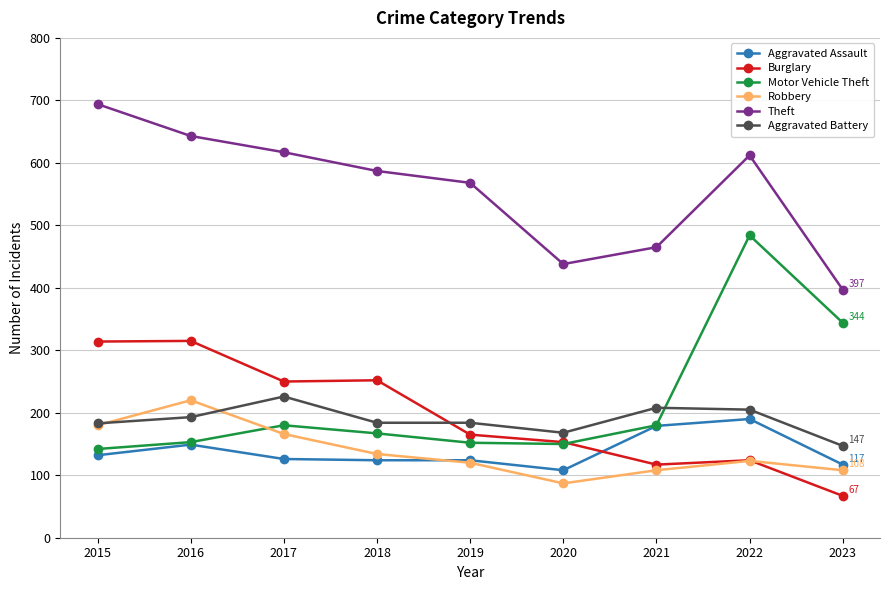

Where is the first local maximum for Aggravated Assault?

2016